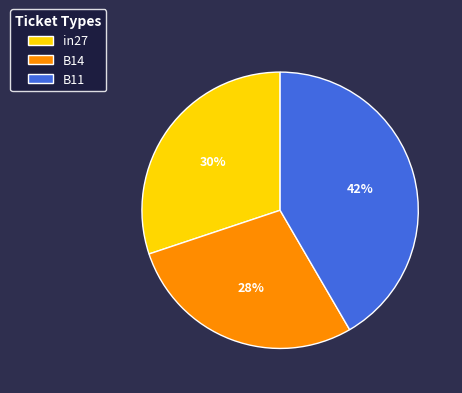

Combined, do B14 and B11 account for over 50%?

Yes